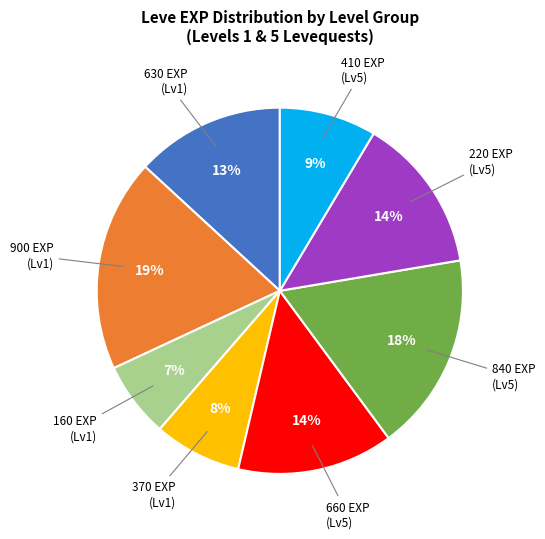

Approximately how many times larger is the value at 160 EXP (Lv1) compared to 630 EXP (Lv1)?

0.5